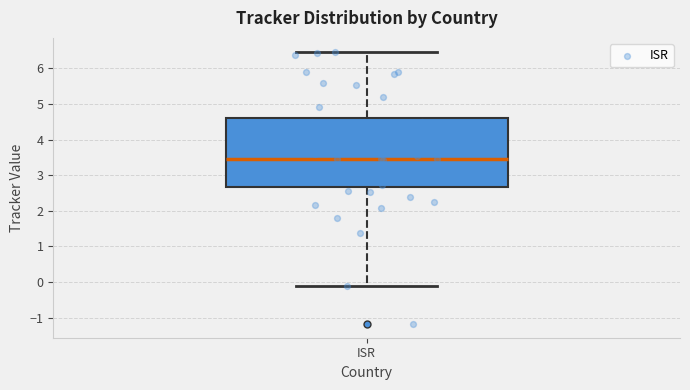

Transcribe this box plot: give where the median line is, the range the box spans, and where the two whiskers end, as read against the y-axis. The values are not printed on the chart, so give them approximately, as read against the axis.

median 3.5, box 2.7 to 4.6, whiskers -0.1 to 6.5